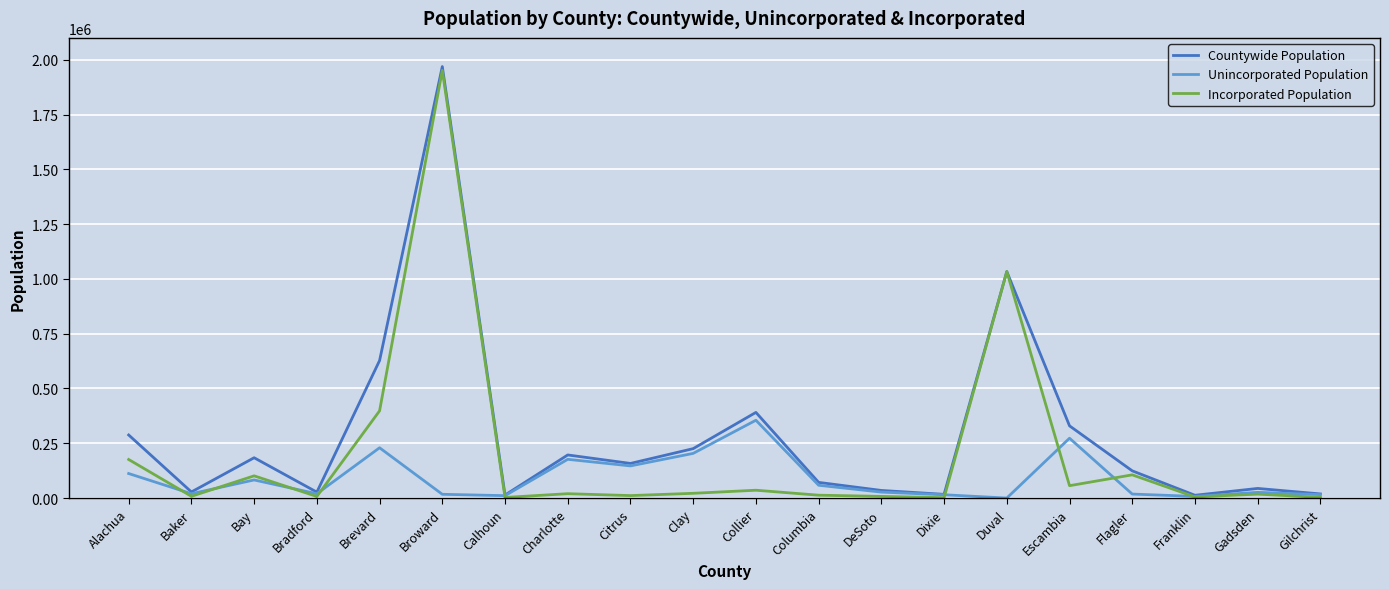

What is the difference between the highest and lowest values at Columbia?

58416